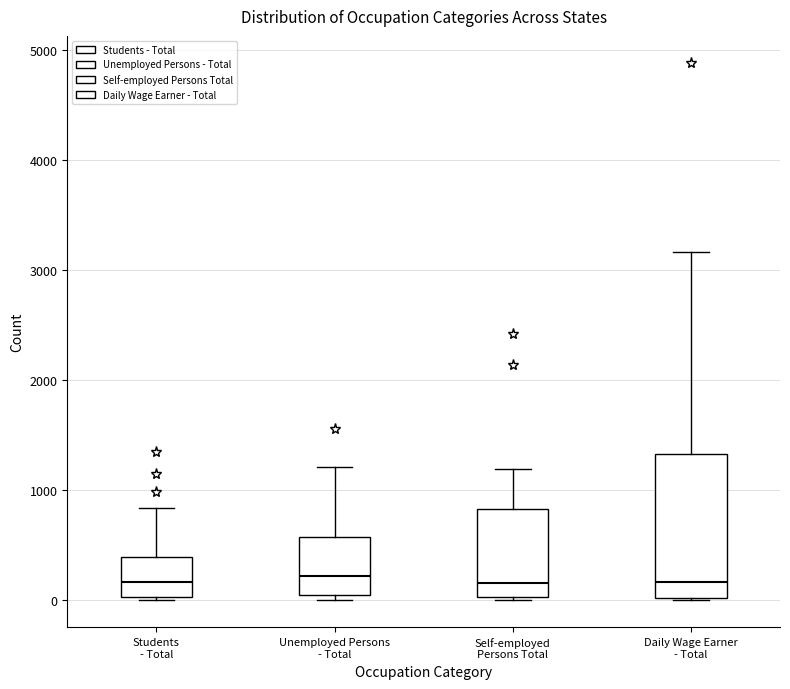

Where is the upper edge of the box for Daily Wage Earner - Total on the y-axis? The values are not printed on the chart, so give them approximately, as read against the axis.

1300